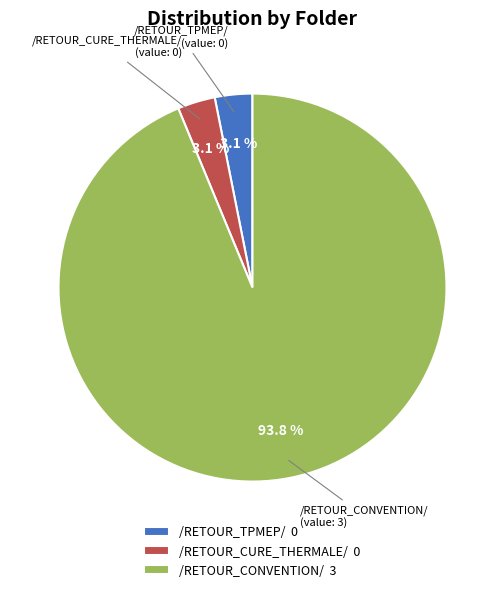

Which slice represents more than half of the pie?

/RETOUR_CONVENTION/